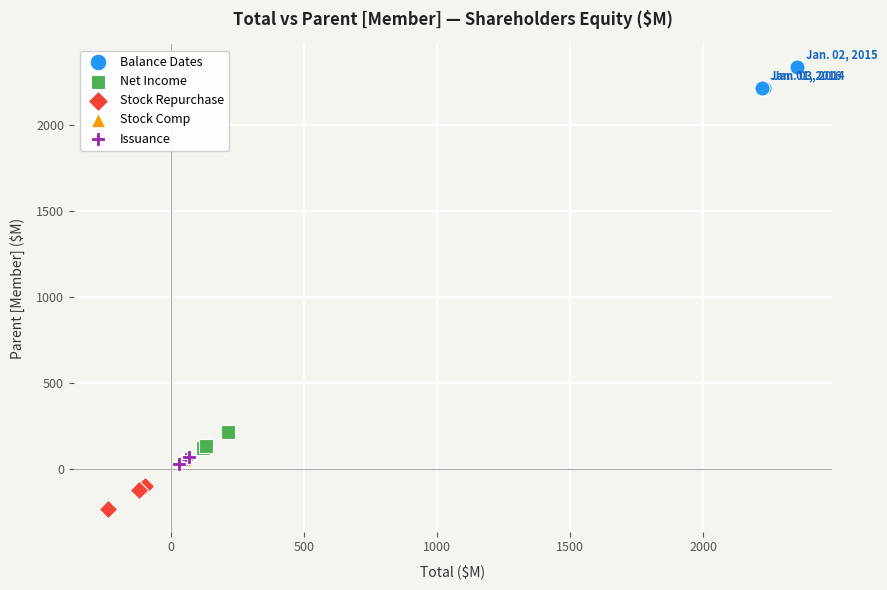

What are all the series names shown in the legend?

Balance Dates, Net Income, Stock Repurchase, Stock Comp, Issuance